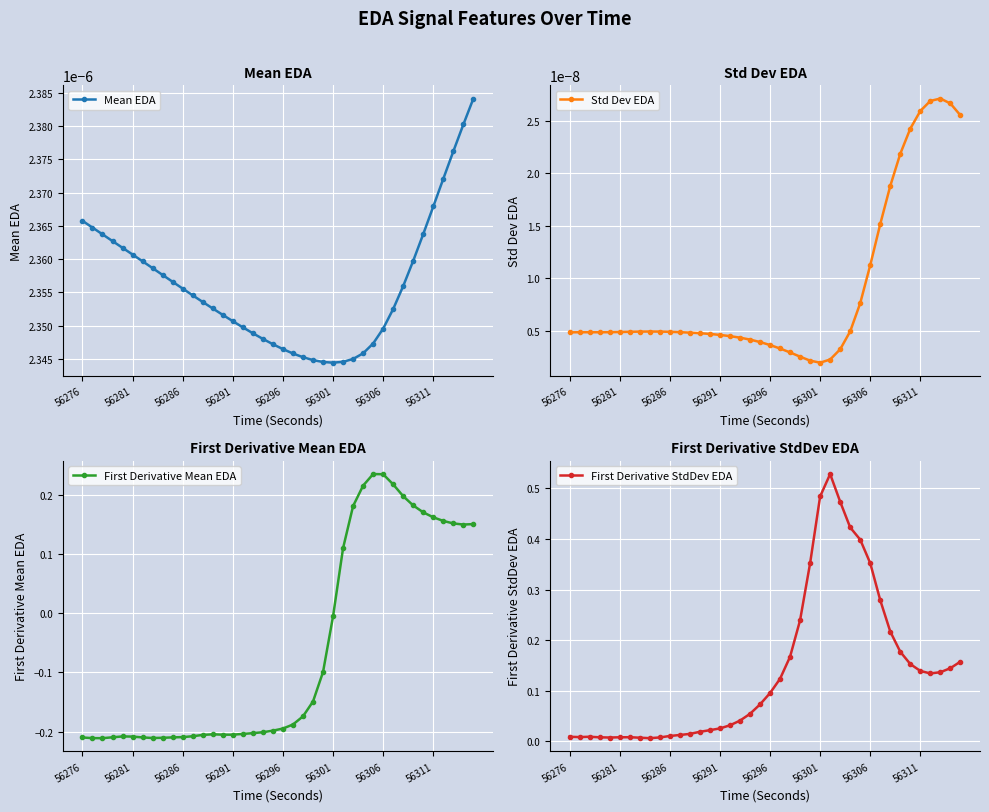

Rank the series by their maximum value, from highest to lowest.

First Derivative StdDev EDA, First Derivative Mean EDA, Mean EDA, Std Dev EDA